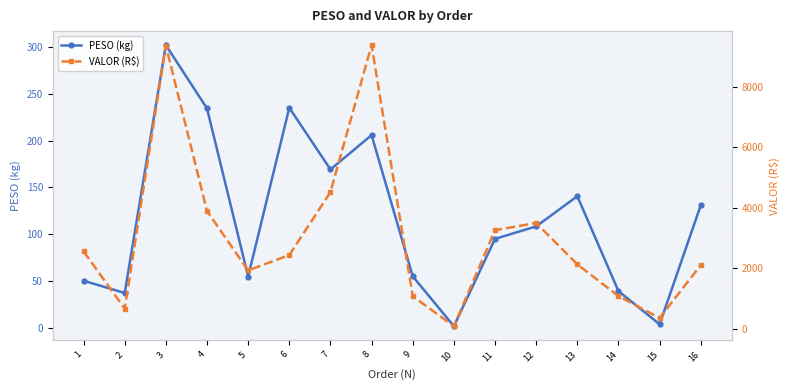

Reading left to right, transcribe all the data shown in this chart.

PESO (kg): 1=50.6	2=37.6	3=301.6	4=234.2	5=55.1	6=234.9	7=169.2	8=205.8	9=55.3	10=2.2	11=95.2	12=108.5	13=140.7	14=39.6	15=4.2	16=131.1
VALOR (R$): 1=2561.7	2=676.0	3=9355.3	4=3894.9	5=1935.8	6=2443.6	7=4518.8	8=9369.8	9=1084.8	10=94.2	11=3264.8	12=3500.7	13=2135.8	14=1088.6	15=367.4	16=2109.3